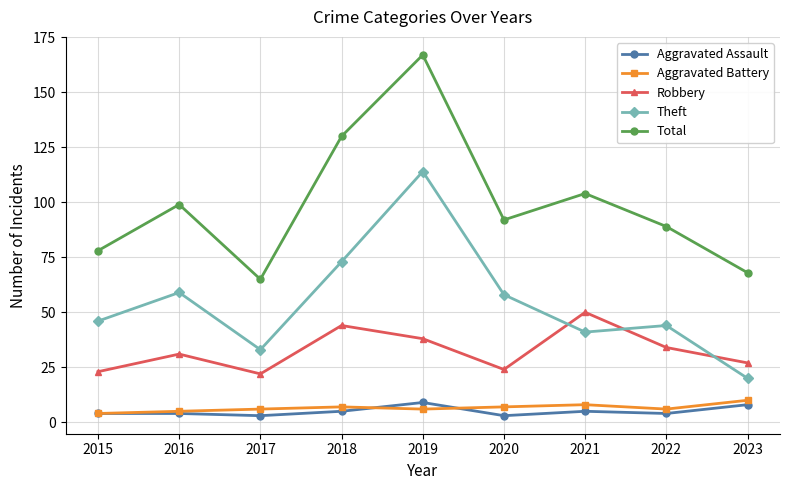

True or false: Aggravated Battery and Total cross at least once.

False